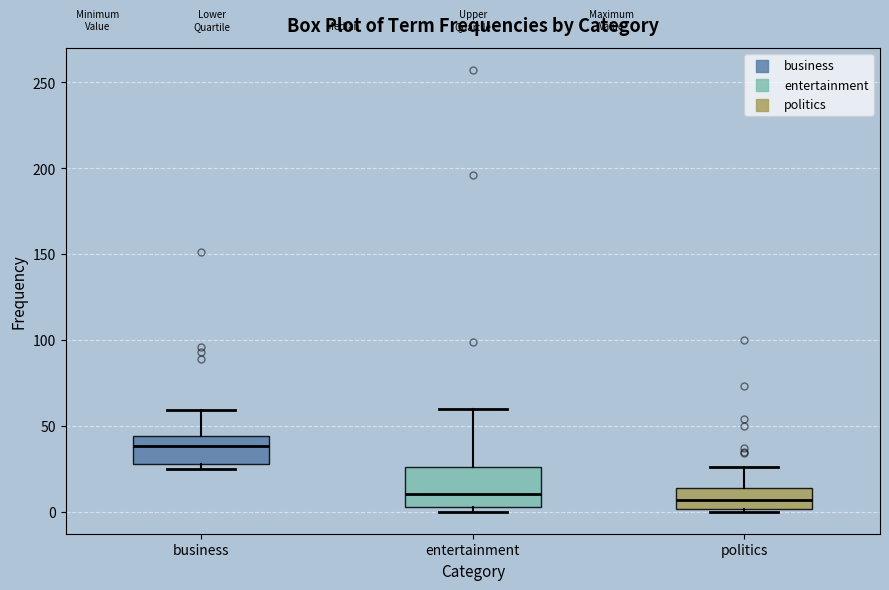

Comparing the boxes themselves (not the whiskers), which one is the tallest?

entertainment